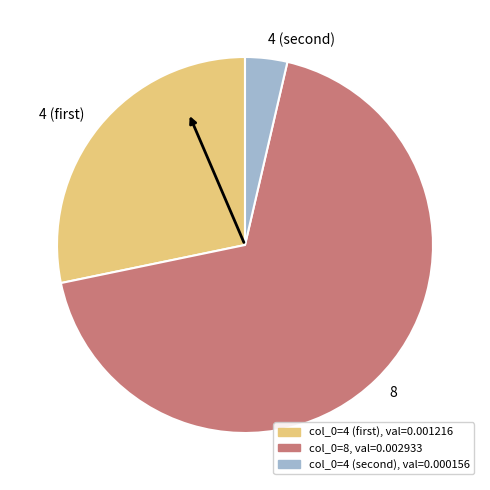

Which slice is the smallest?

4 (second)